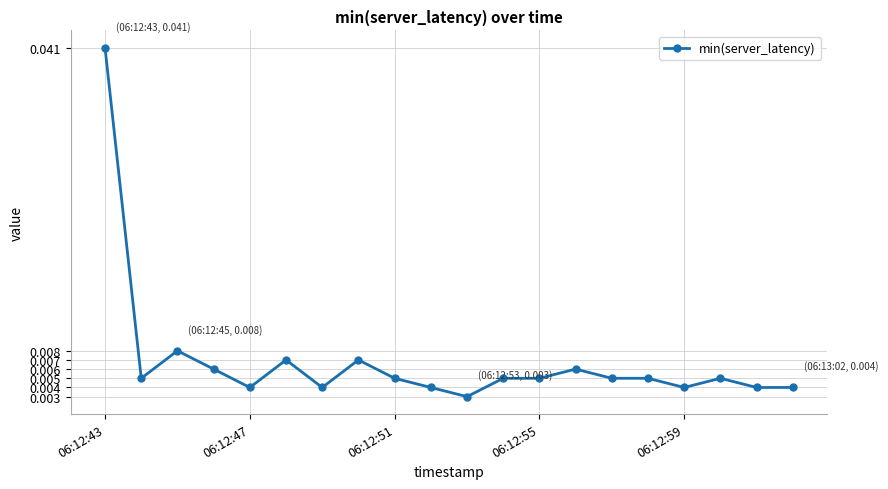

True or false: the data has more than 2 interior local peaks.

True